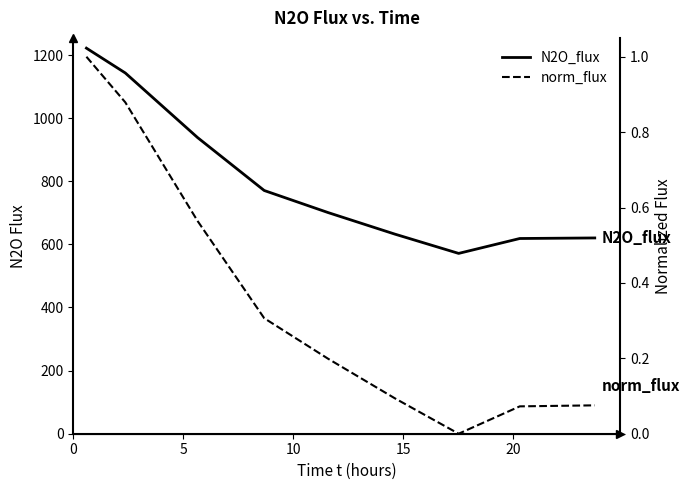

What are all the series names shown in the legend?

N2O_flux, norm_flux